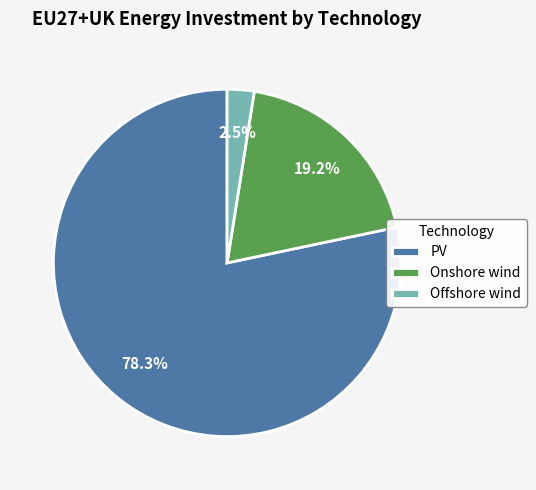

To the nearest percent, what portion does Onshore wind represent?

19%